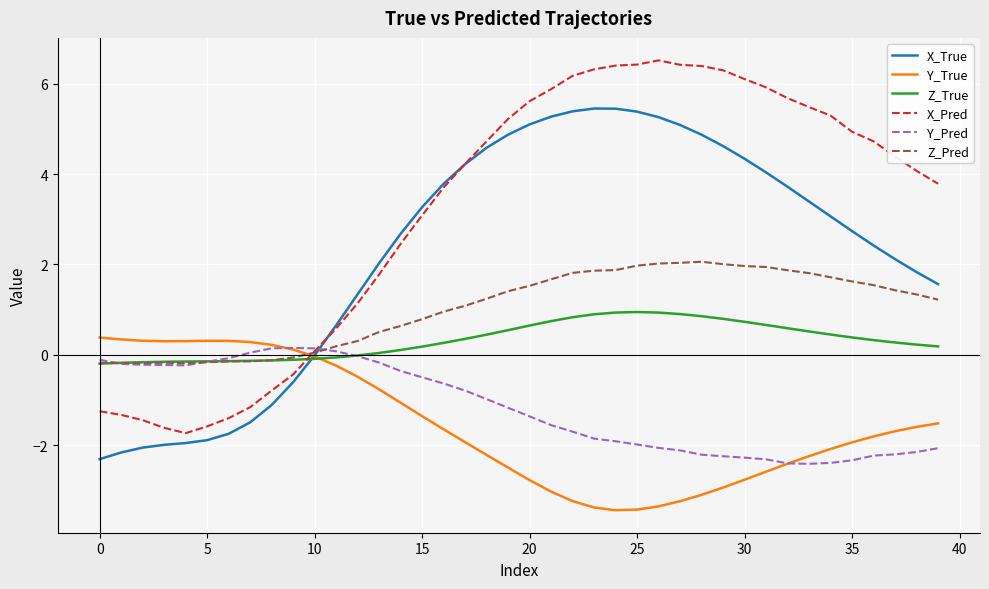

Which series has the largest total across all categories?

X_Pred